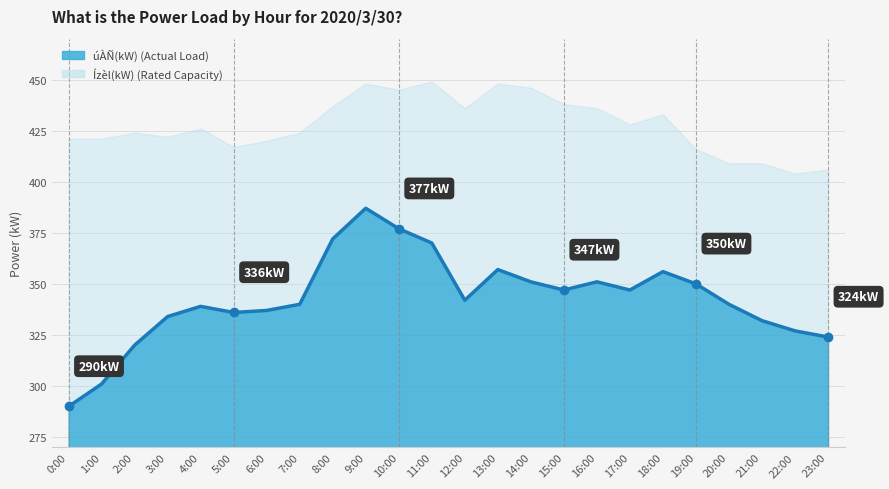

How many lines are shown in the chart?

1